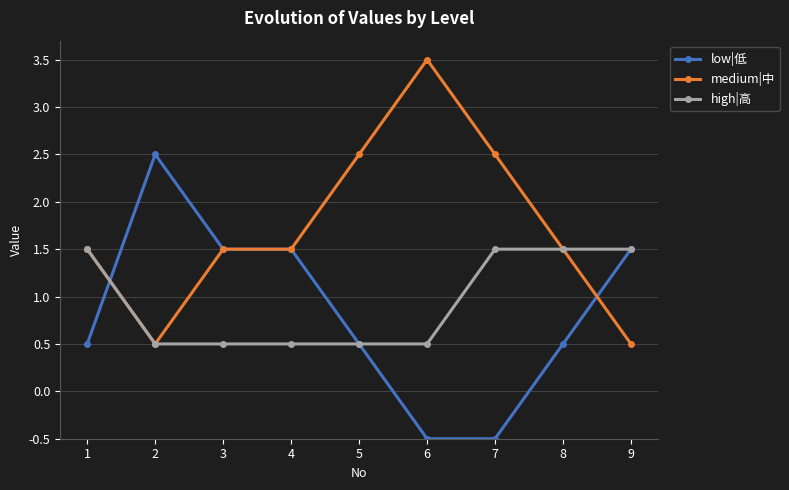

Which series has the largest total across all categories?

medium|中